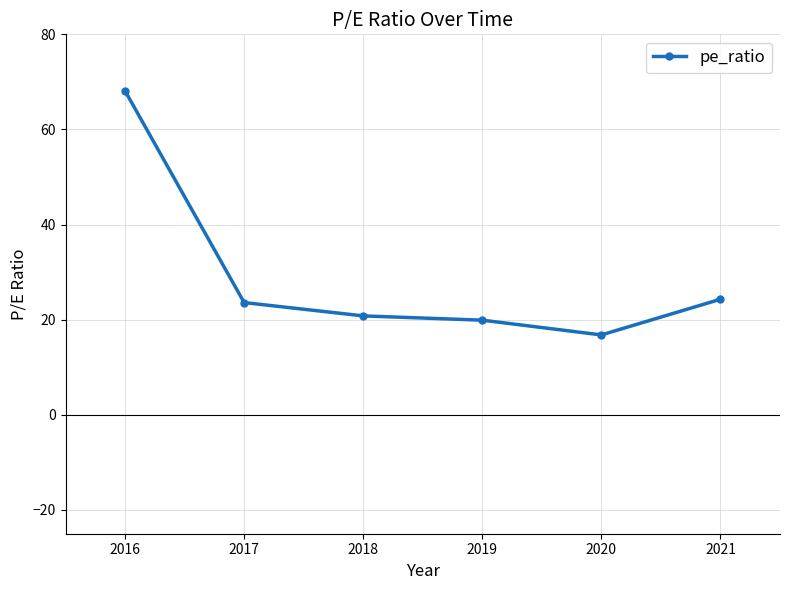

Reading left to right, transcribe all the data shown in this chart.

68.1	23.6	20.8	19.9	16.8	24.3